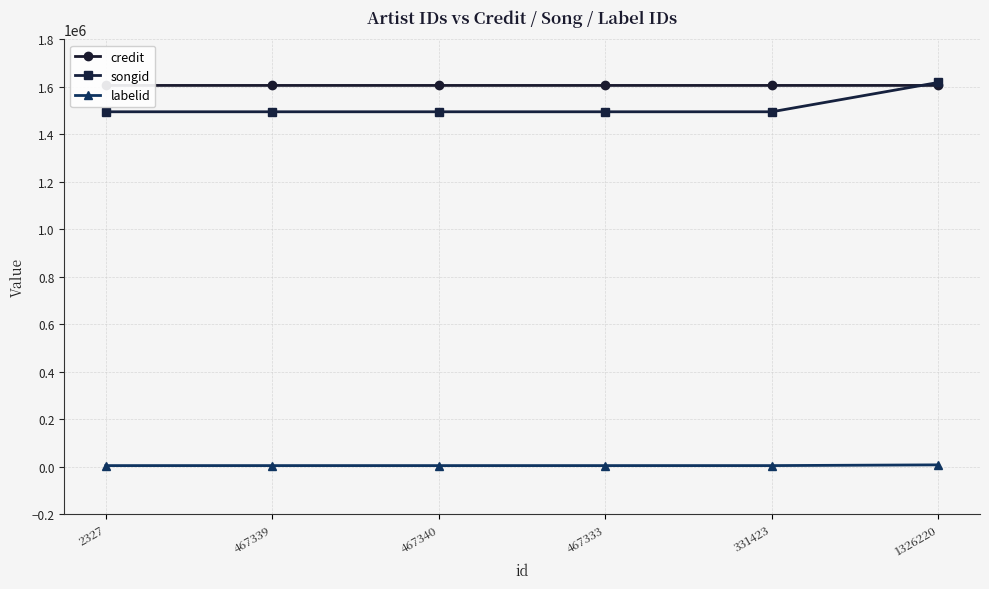

True or false: credit has more than 1 interior local peaks.

False